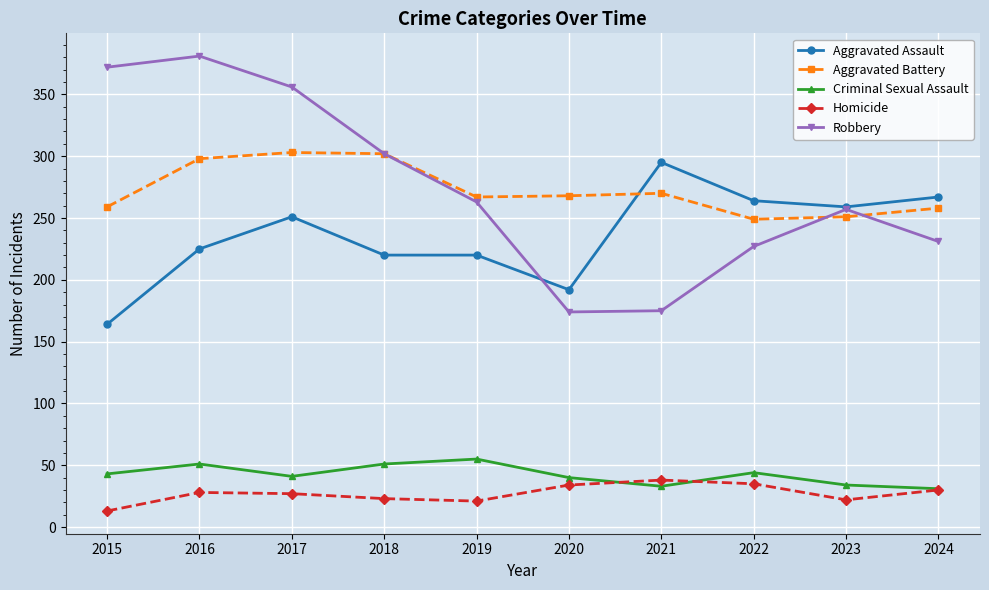

What is the sum of the Aggravated Assault values at 2015 and 2020?

356